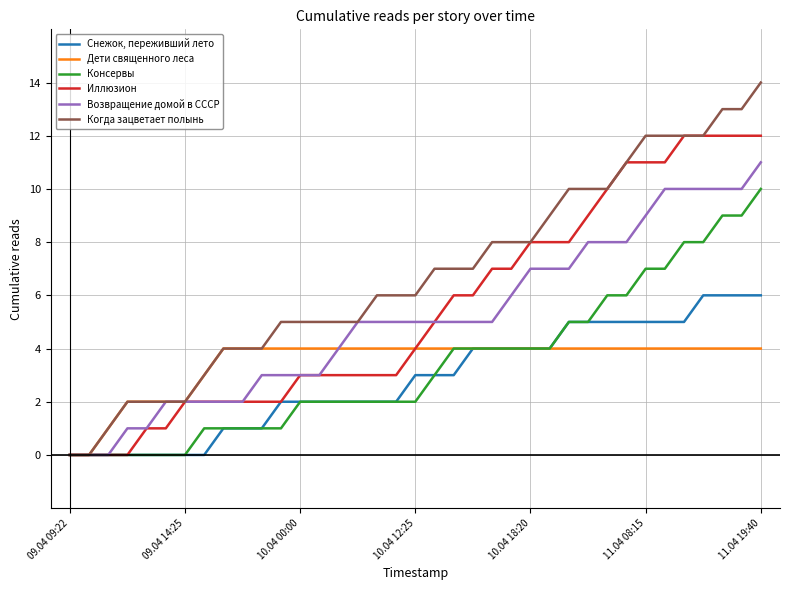

Which series has the largest range (max minus min)?

Когда зацветает полынь